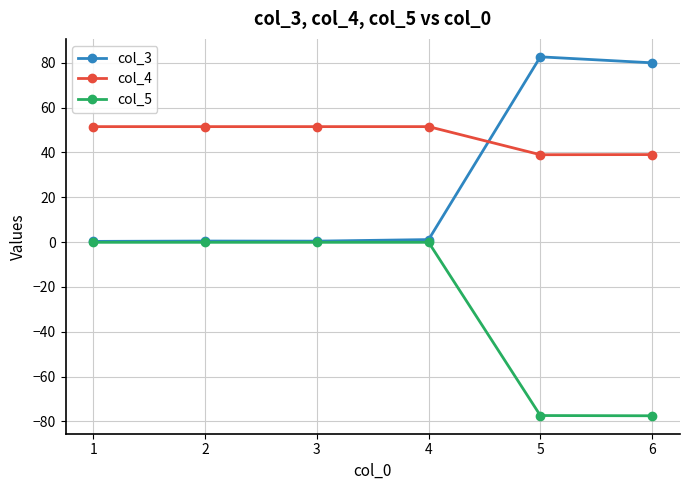

What is the greatest value displayed?

82.7